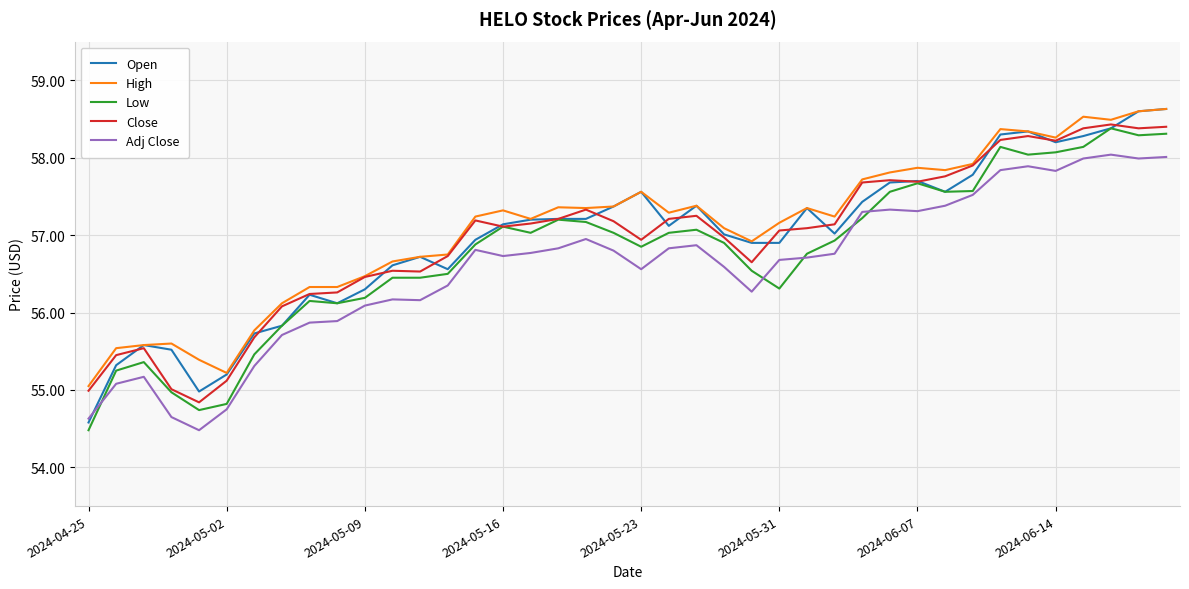

What is the maximum value for Low?

58.4